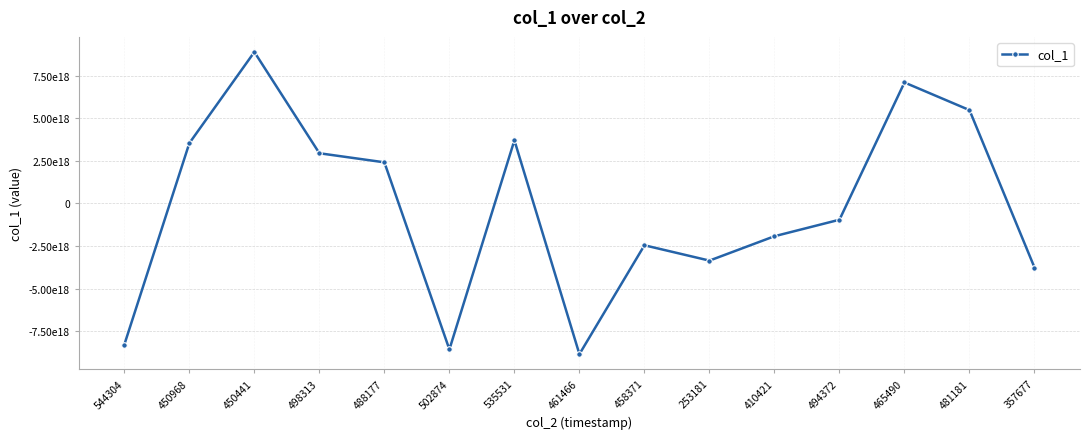

What is the change in value from 450441 to 498313?

-5949999332310226944